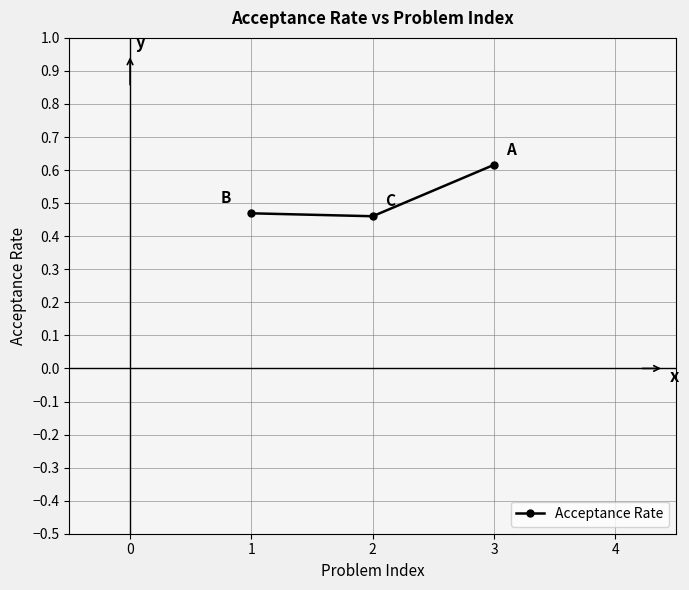

How many values are between 0 and 1?

3